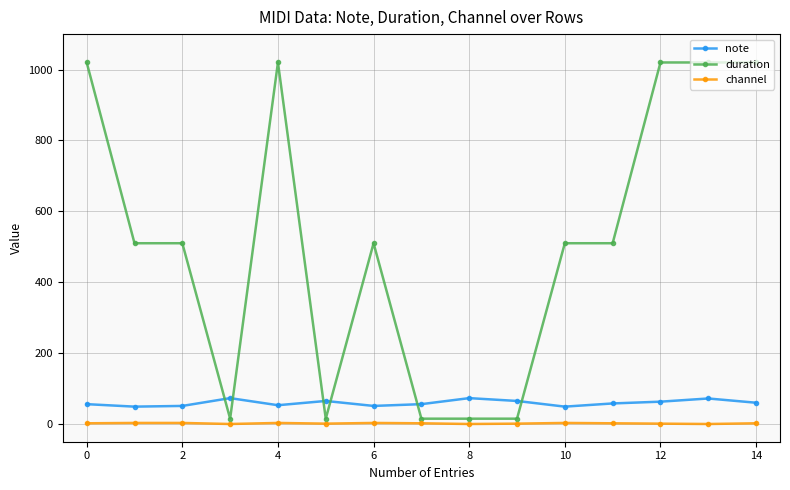

How many categories are shown in the chart?

15